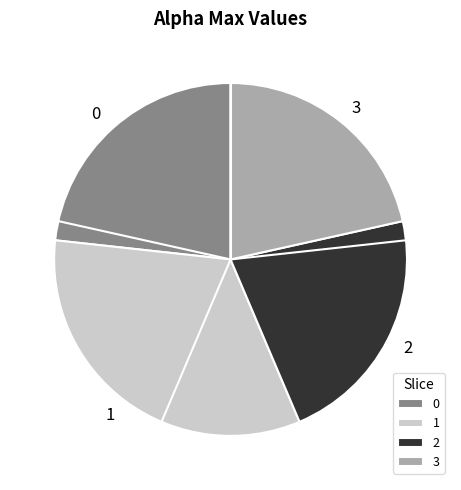

True or false: 3 accounts for 14% of the total.

False